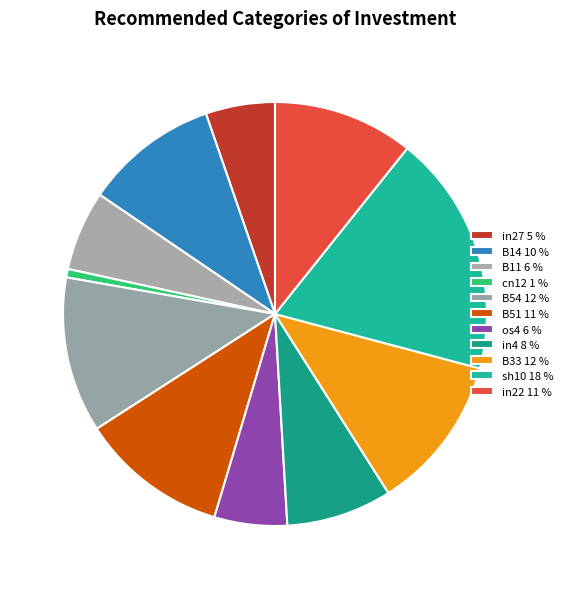

How many slices are in this pie chart?

11